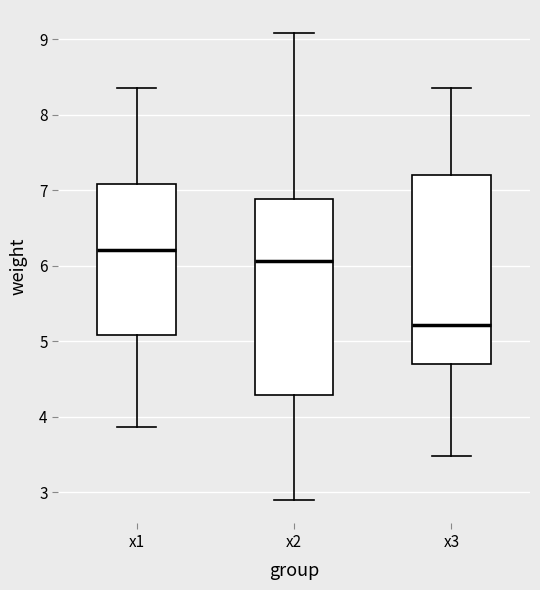

Which box has the highest median line?

x1